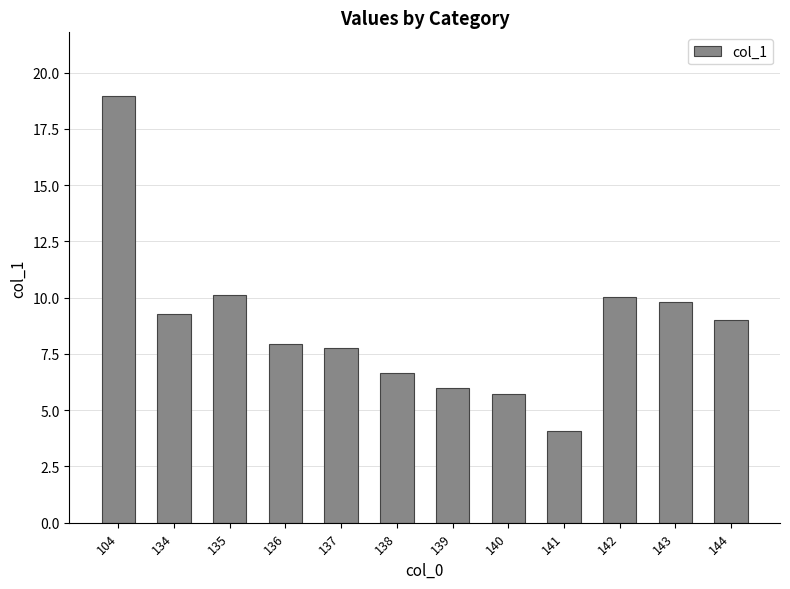

Reading left to right, what are all the values shown in this chart?

104=19.0	134=9.3	135=10.1	136=7.9	137=7.7	138=6.6	139=6.0	140=5.7	141=4.1	142=10.0	143=9.8	144=9.0